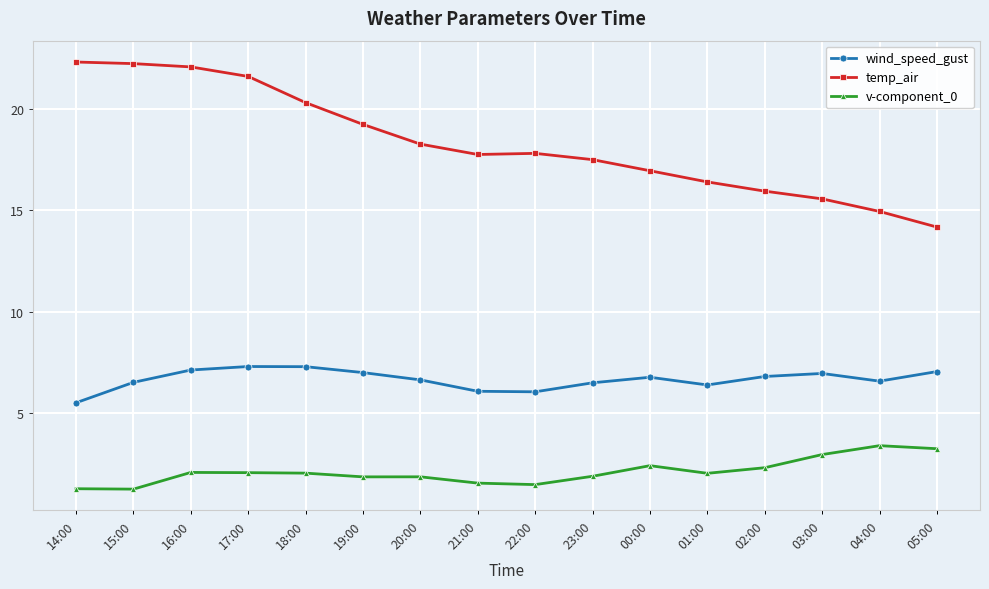

True or false: temp_air and v-component_0 intersect in this chart.

False